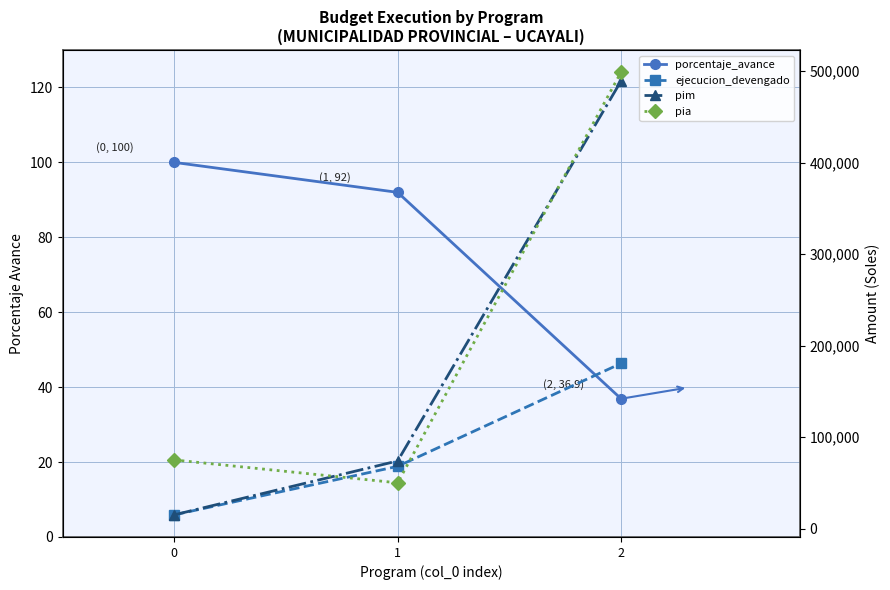

What is the approximate value of ejecucion_devengado at 0?

15000.0